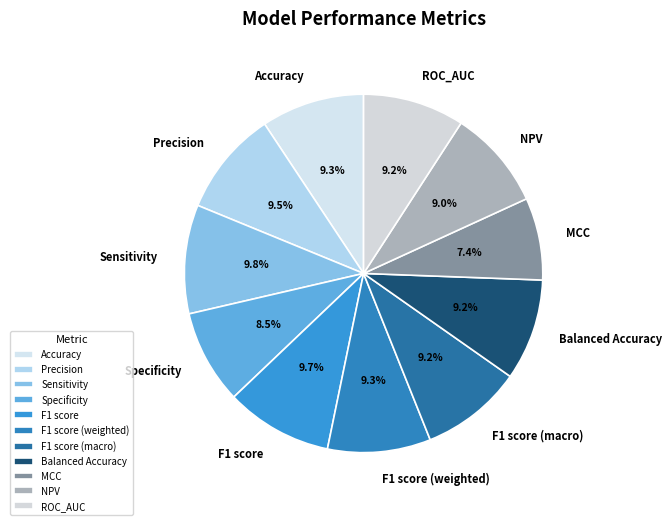

Which category has the smallest portion of the pie?

MCC